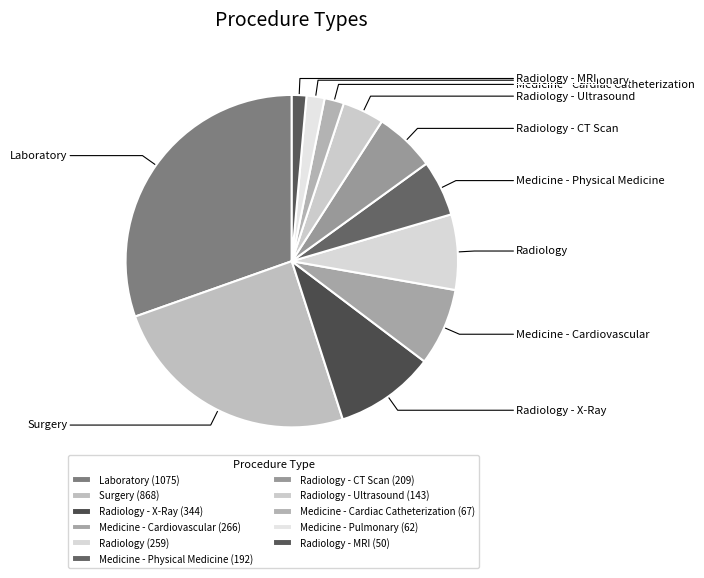

What is the change in value from Medicine - Physical Medicine to Radiology - Ultrasound?

-49